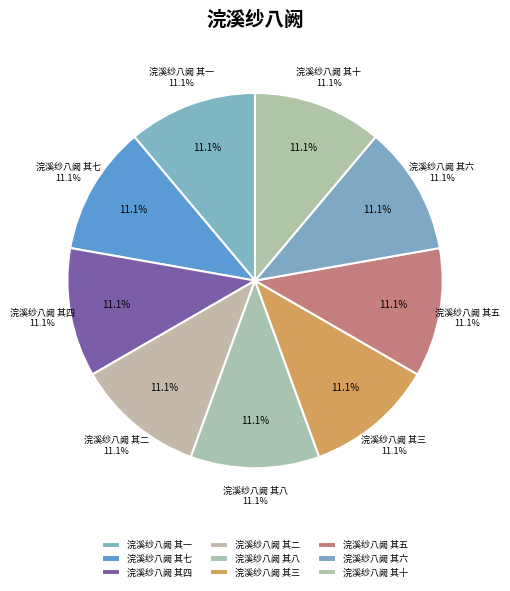

To the nearest percent, what percentage of the pie is 浣溪纱八阙 其三?

11%